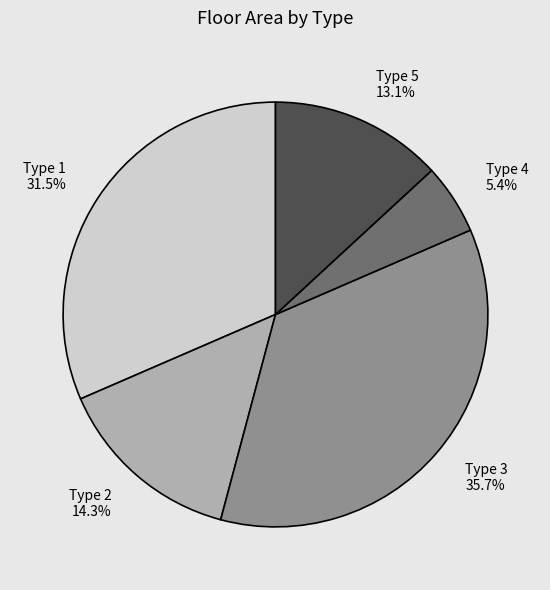

Does Type 5 represent more than half of the total?

No